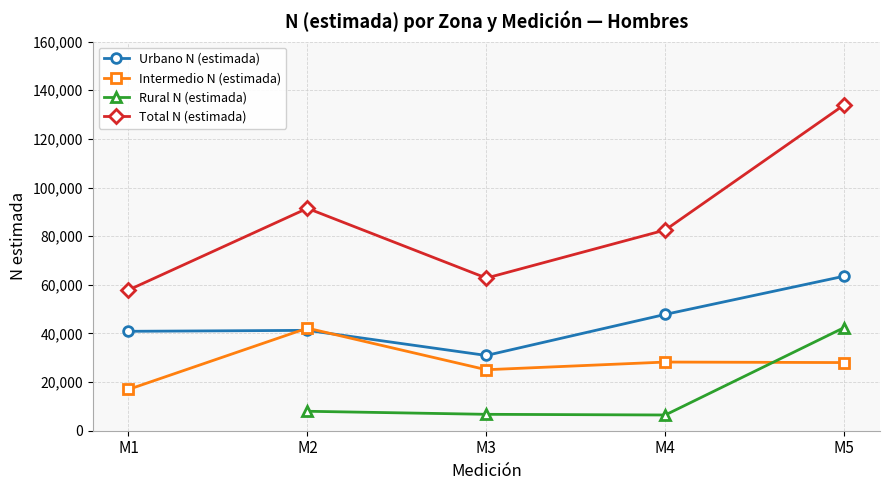

What is the approximate value of Total N (estimada) at M1?

57847